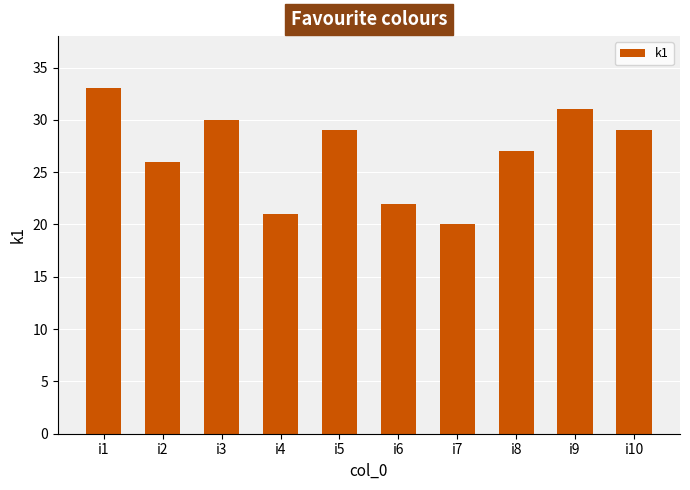

Reading right to left, transcribe all the data shown in this chart.

29	31	27	20	22	29	21	30	26	33